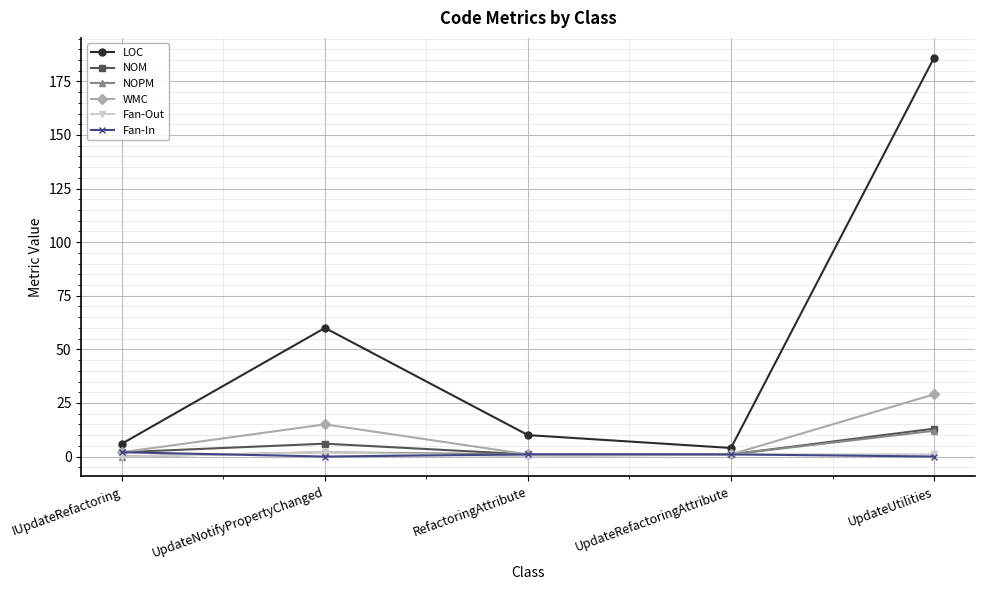

Is it true that Fan-Out equals 0 at IUpdateRefactoring?

True